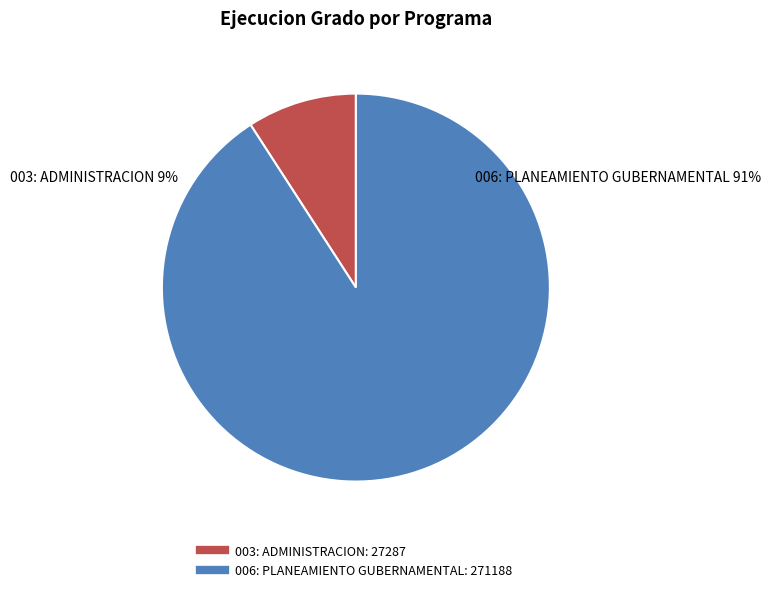

Do 006: PLANEAMIENTO GUBERNAMENTAL and 003: ADMINISTRACION together represent more than half of the pie?

Yes